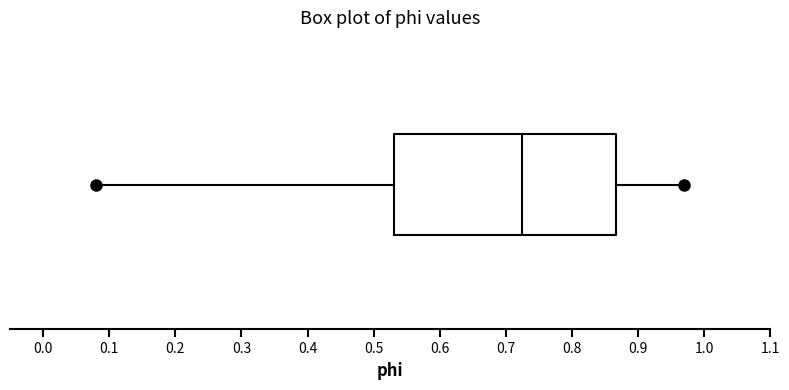

Read this box plot against the x-axis: the position of the median line, the range covered by the box, and the ends of both whiskers. The values are not printed on the chart, so give them approximately, as read against the axis.

median 0.73, box 0.53 to 0.87, whiskers 0.08 to 0.97